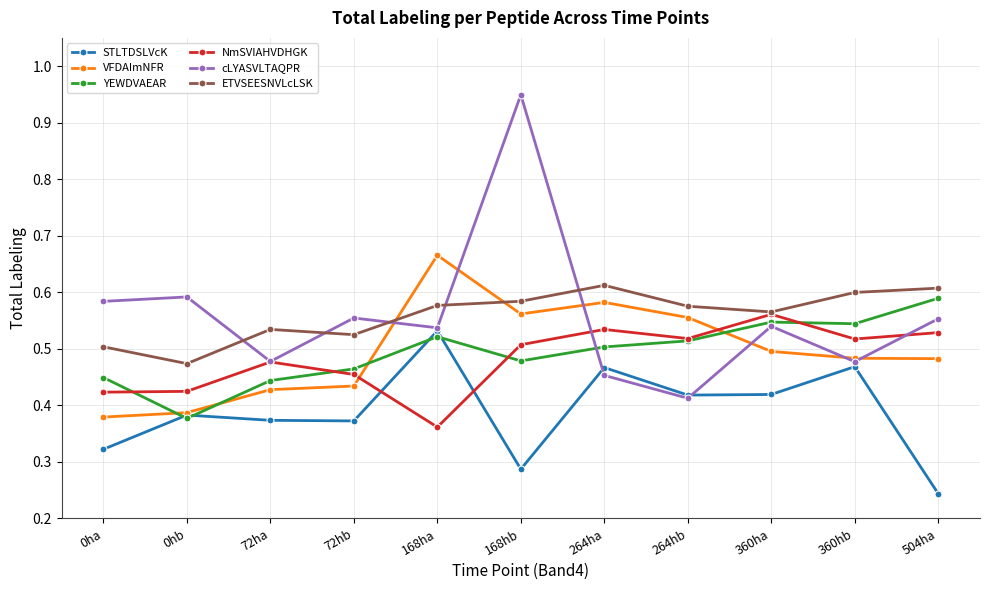

True or false: cLYASVLTAQPR has more than 0 points higher than both neighbors.

True